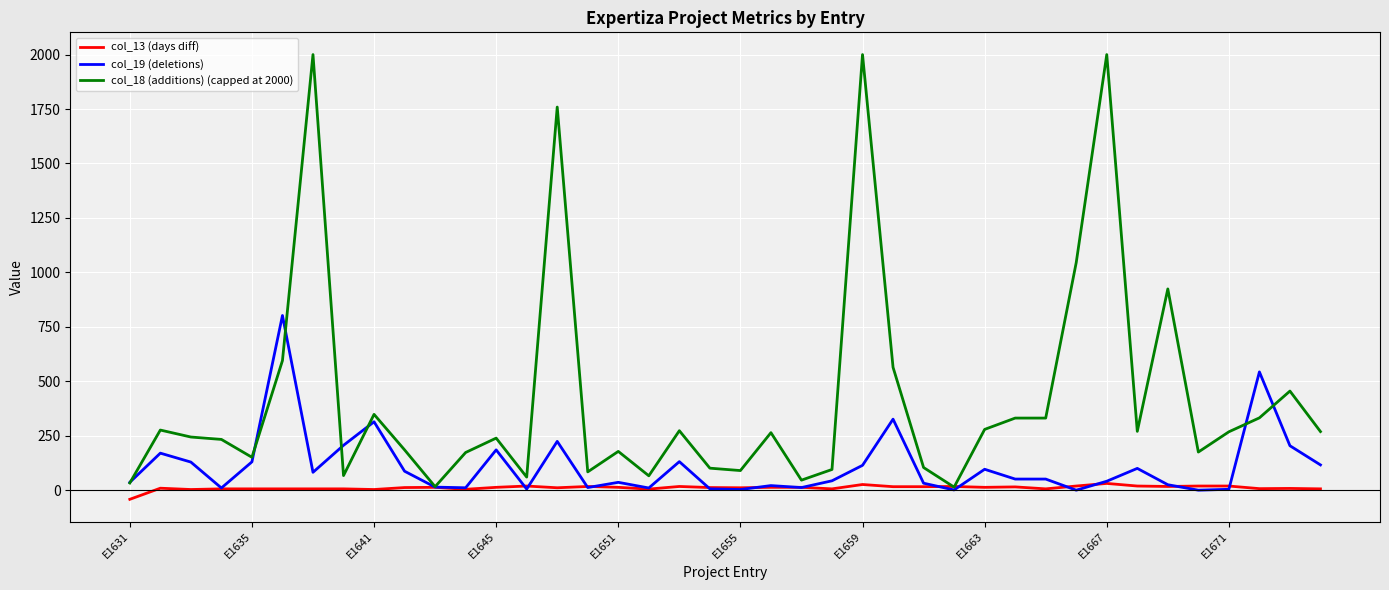

What is the difference between the maximum and minimum values in the col_19 (deletions) series?

802